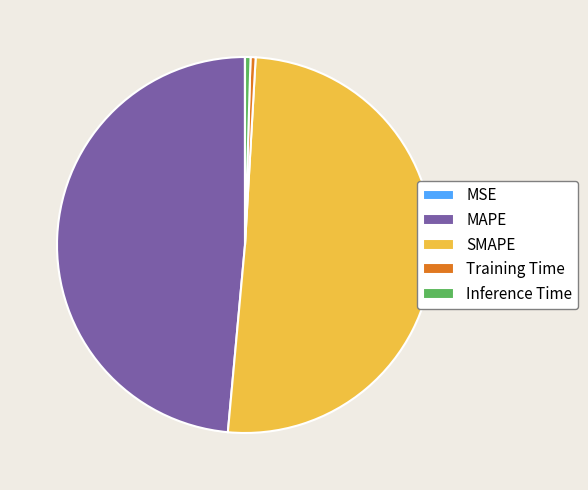

Which category accounts for the majority?

SMAPE